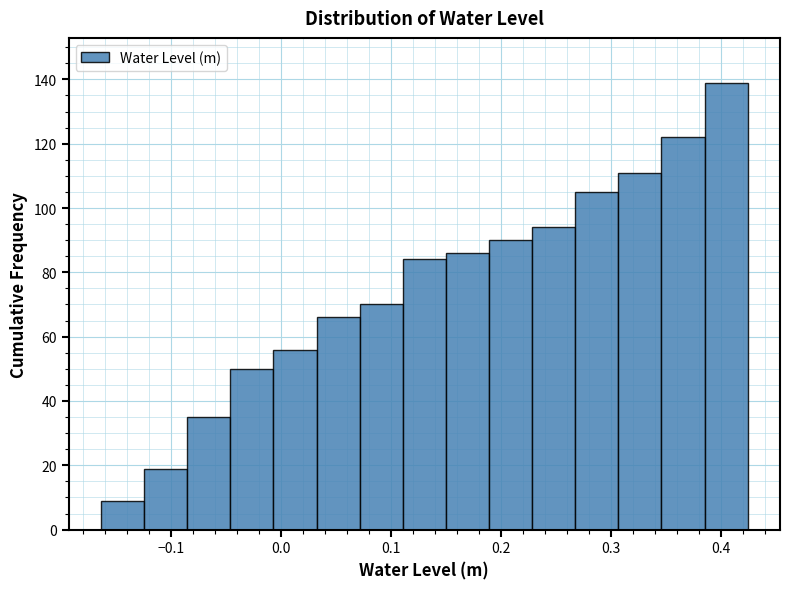

Around what value on the x-axis is the tallest bar? Give the approximate position of its centre, as read against the axis.

0.40